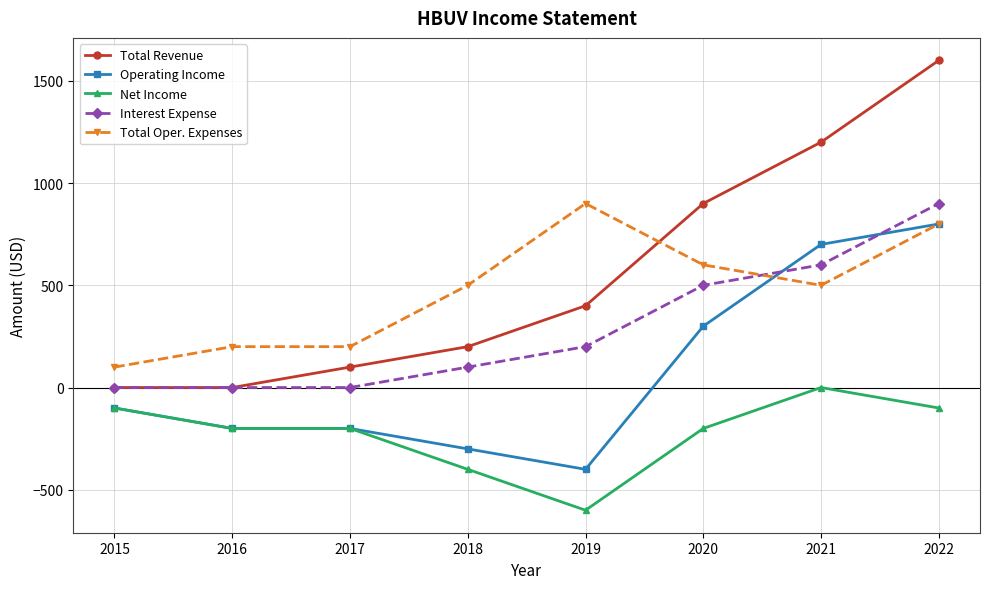

Does the chart display data point markers on the line(s)?

Yes